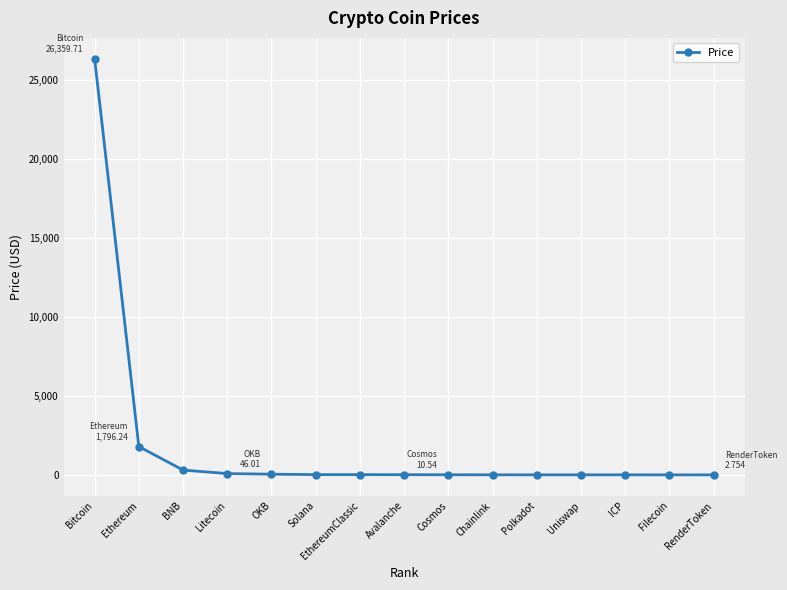

What is the maximum value shown in the chart?

26359.7